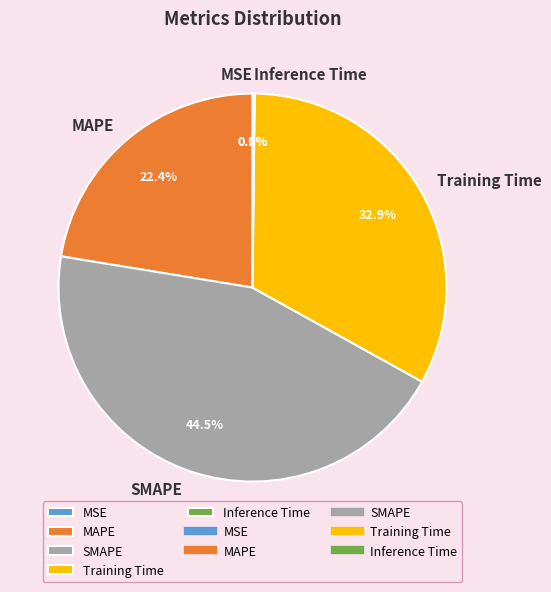

What portion of the pie excludes Training Time?

67.1%